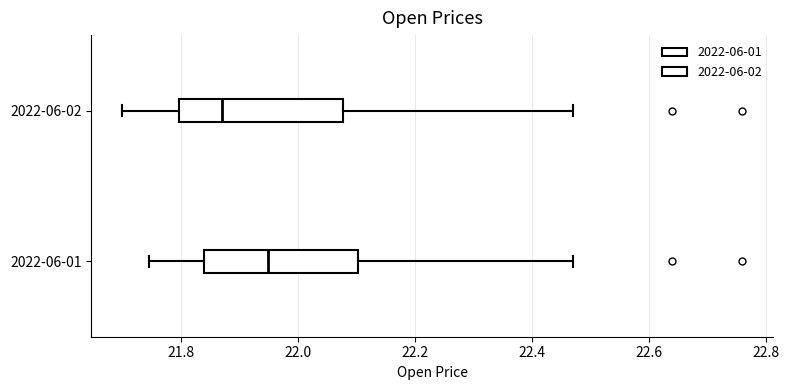

Which box's median line is the furthest to the right?

2022-06-01